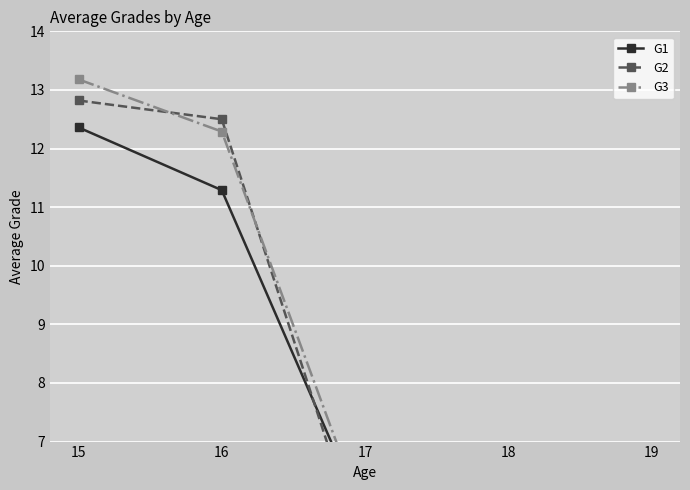

True or false: G1 has more than 1 points higher than both neighbors.

False